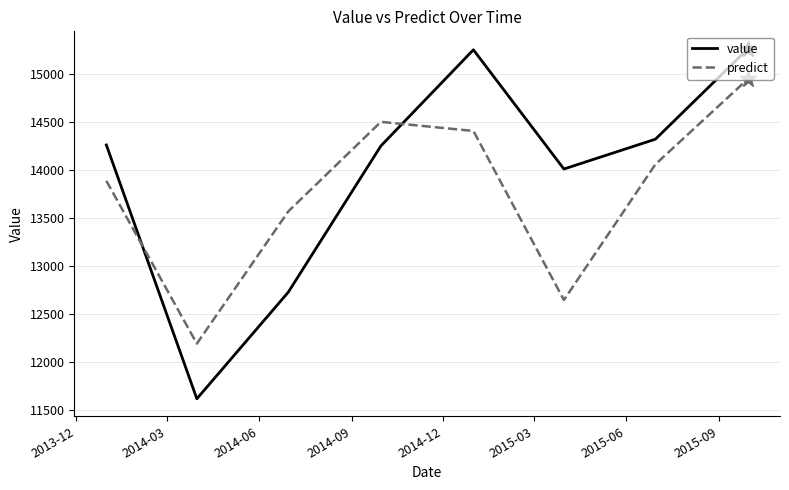

Which series ends up on top after the final intersection of value and predict?

value